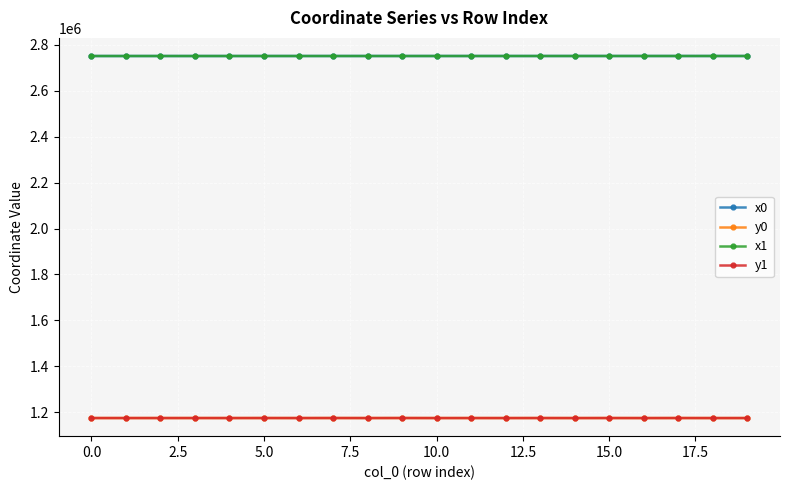

At how many categories does at least one series exceed 1603902?

20